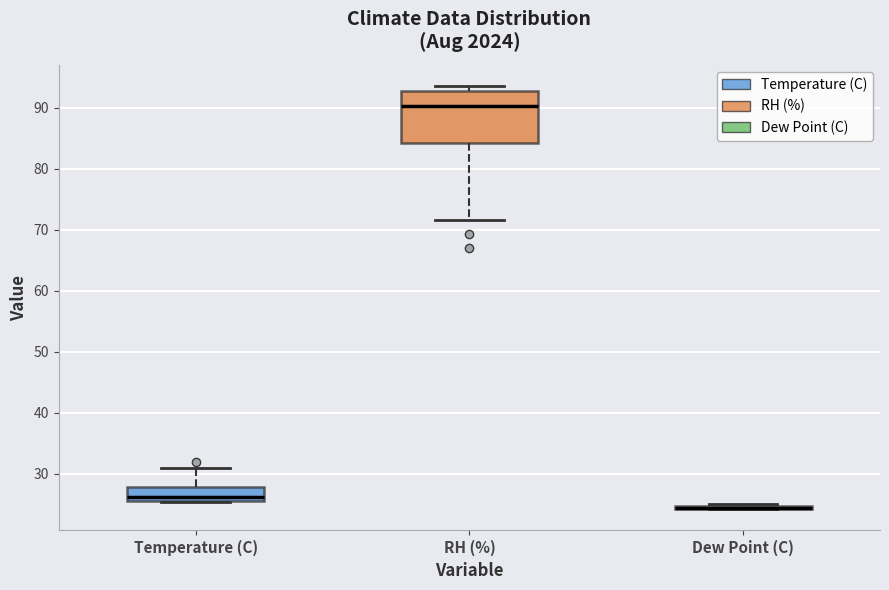

Which box is the tallest, from its lower edge to its upper edge?

RH (%)